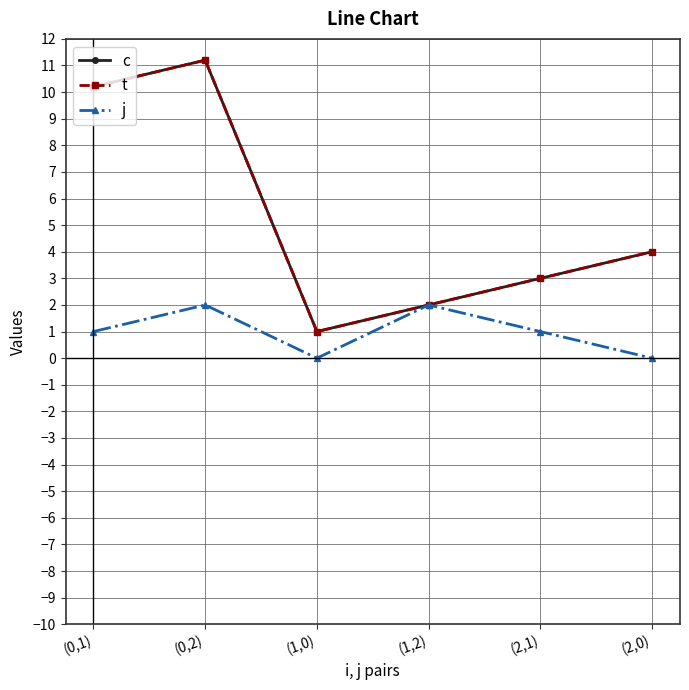

True or false: j has a value of 1.0 at (0,1).

True